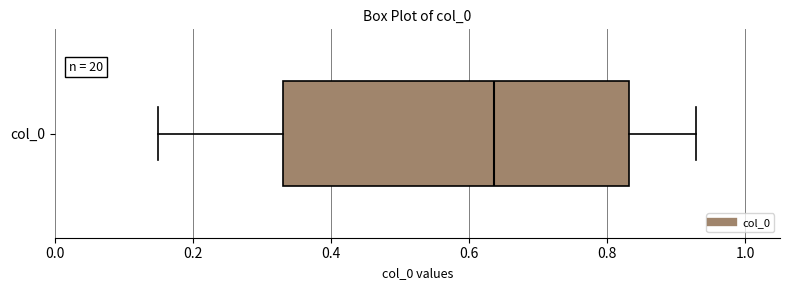

Read this box plot against the x-axis: the position of the median line, the range covered by the box, and the ends of both whiskers. The values are not printed on the chart, so give them approximately, as read against the axis.

median 0.64, box 0.34 to 0.84, whiskers 0.14 to 0.92